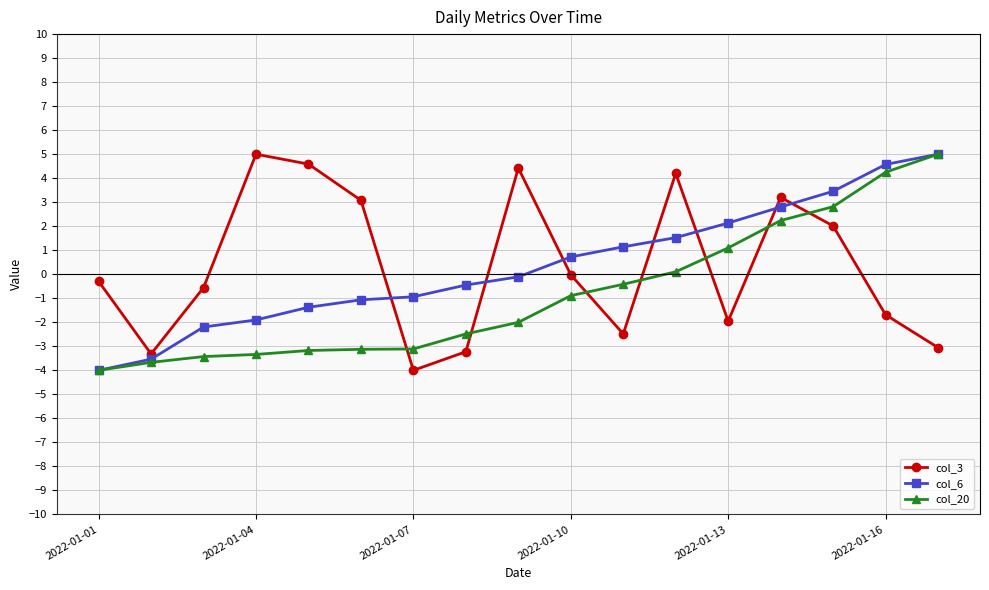

True or false: col_3 and col_6 cross at least once.

True